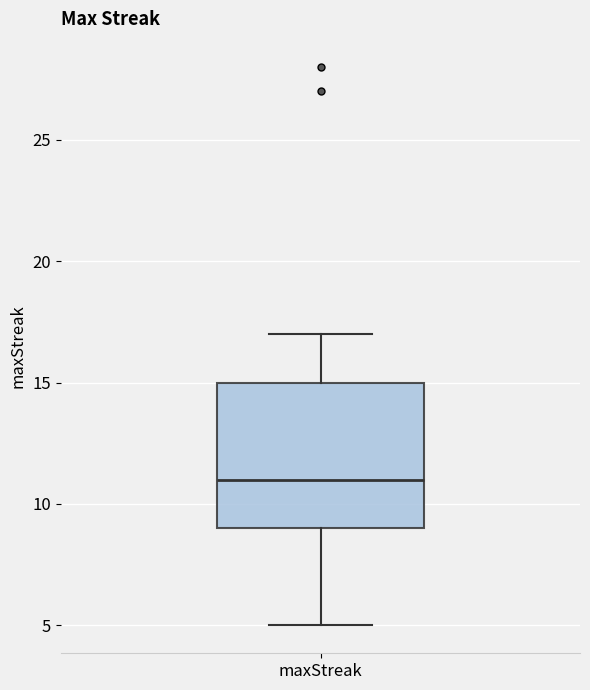

Where is the upper edge of the box for maxStreak on the y-axis? The values are not printed on the chart, so give them approximately, as read against the axis.

15